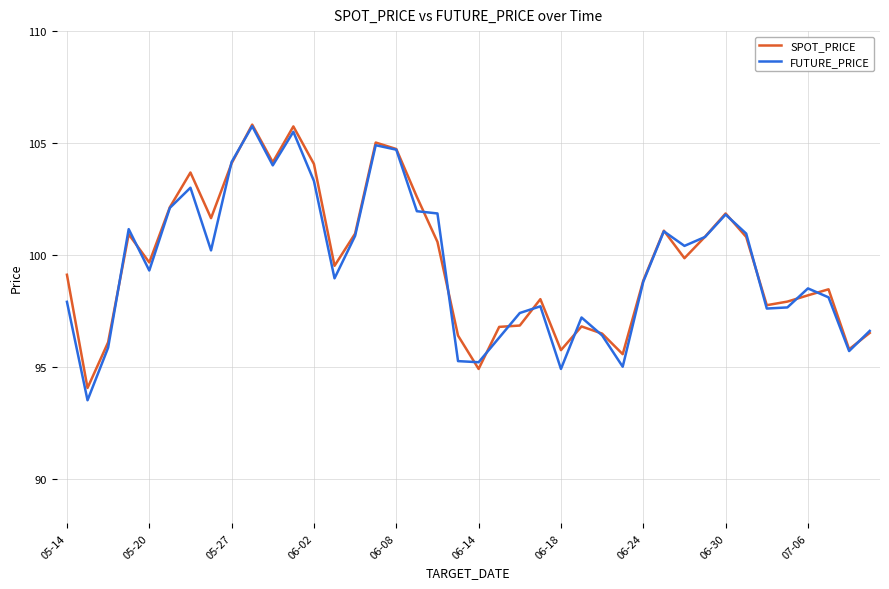

True or false: SPOT_PRICE and FUTURE_PRICE cross at least once.

True